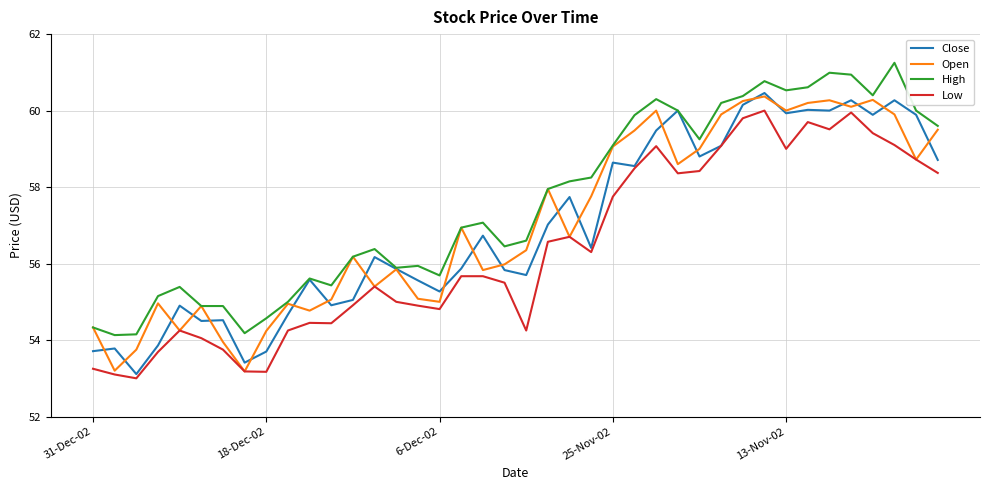

What are all the series names shown in the legend?

Close, Open, High, Low